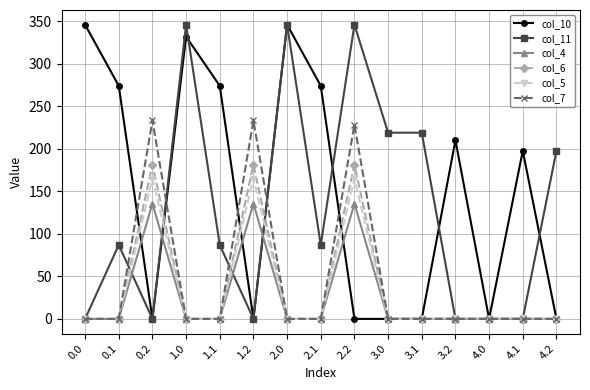

Does the chart display data point markers on the line(s)?

Yes